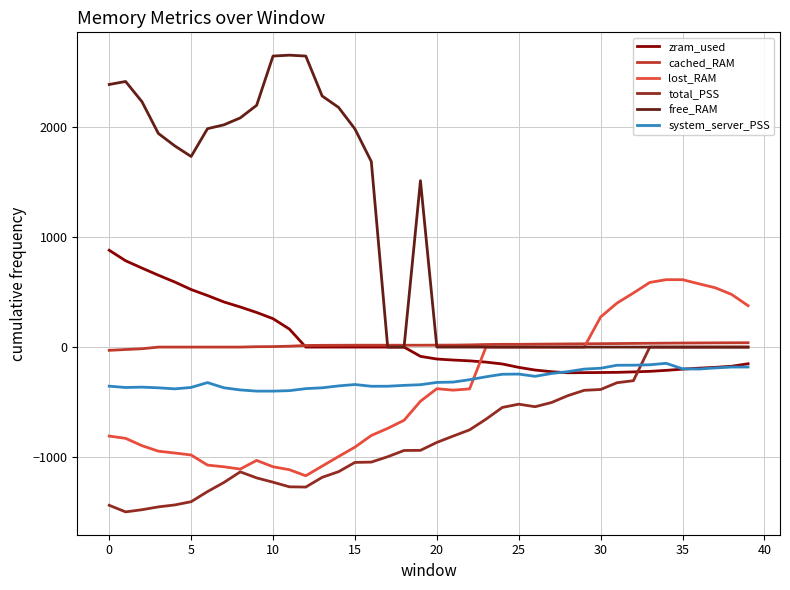

True or false: system_server_PSS and free_RAM intersect in this chart.

False